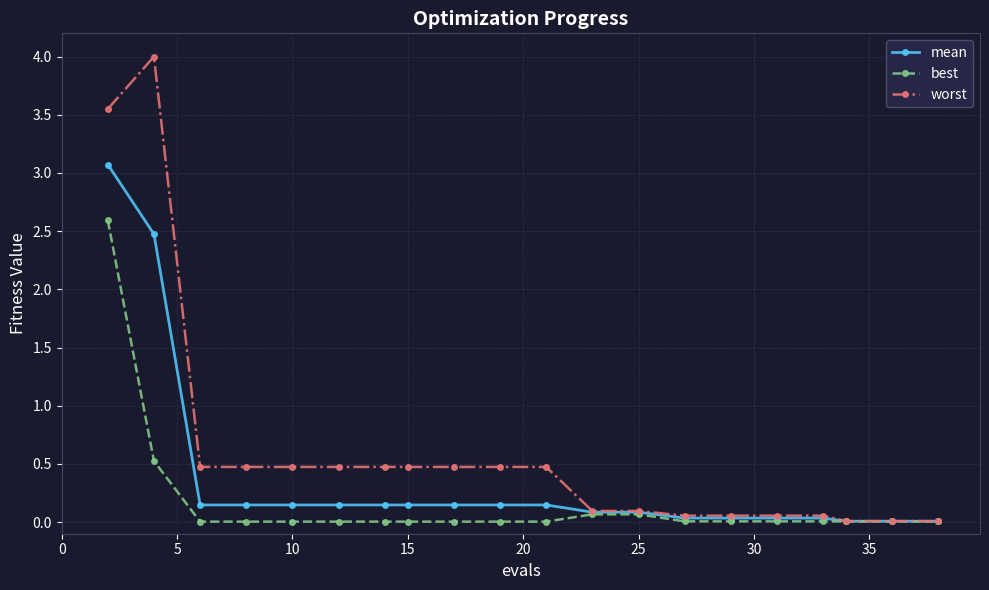

Which series has the largest range (max minus min)?

worst